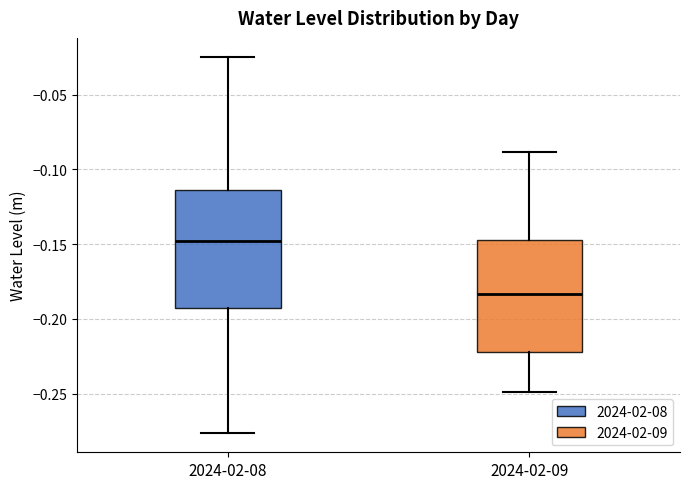

Where is the upper edge of the box for 2024-02-08 on the y-axis? The values are not printed on the chart, so give them approximately, as read against the axis.

-0.115